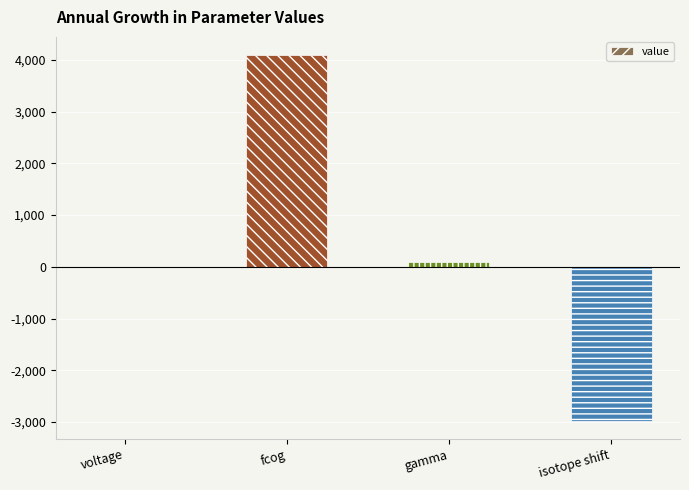

True or false: the data shows -5229.4 at isotope shift.

False